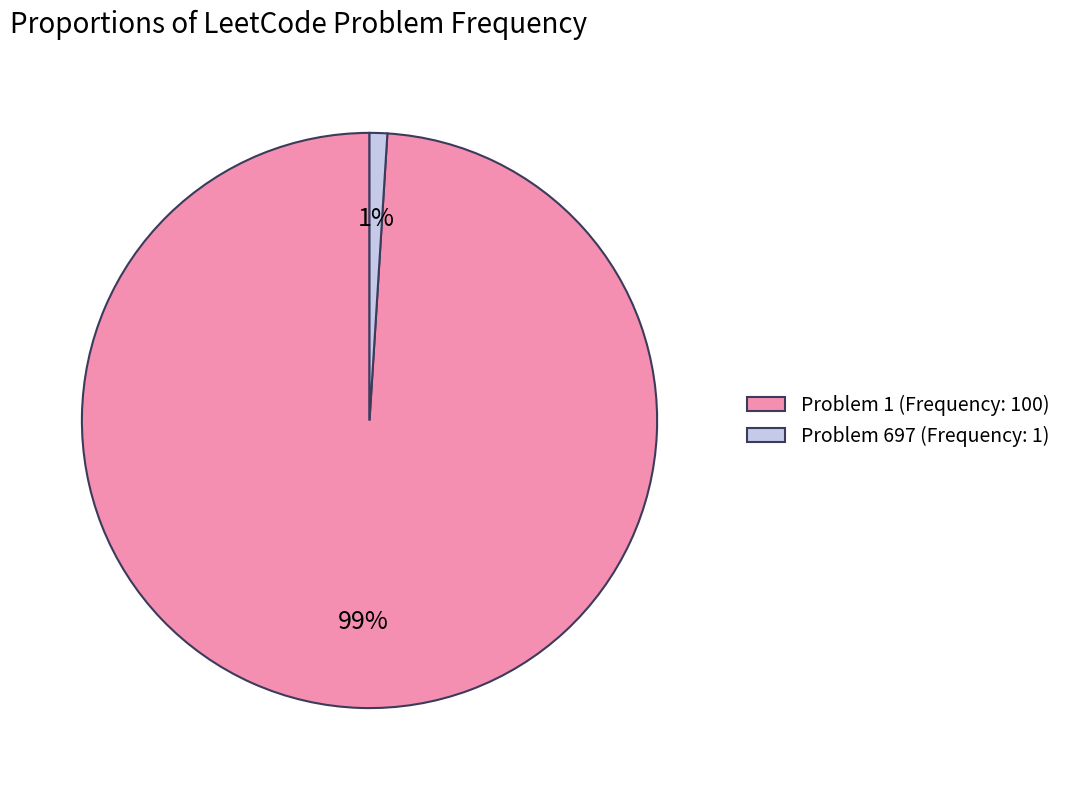

To the nearest percent, what is the difference between the largest and smallest slice percentages?

98%